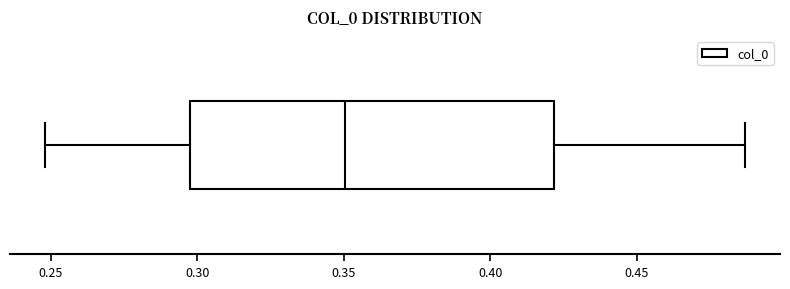

Transcribe this box plot: give where the median line is, the range the box spans, and where the two whiskers end, as read against the x-axis. The values are not printed on the chart, so give them approximately, as read against the axis.

median 0.350, box 0.295 to 0.420, whiskers 0.250 to 0.485